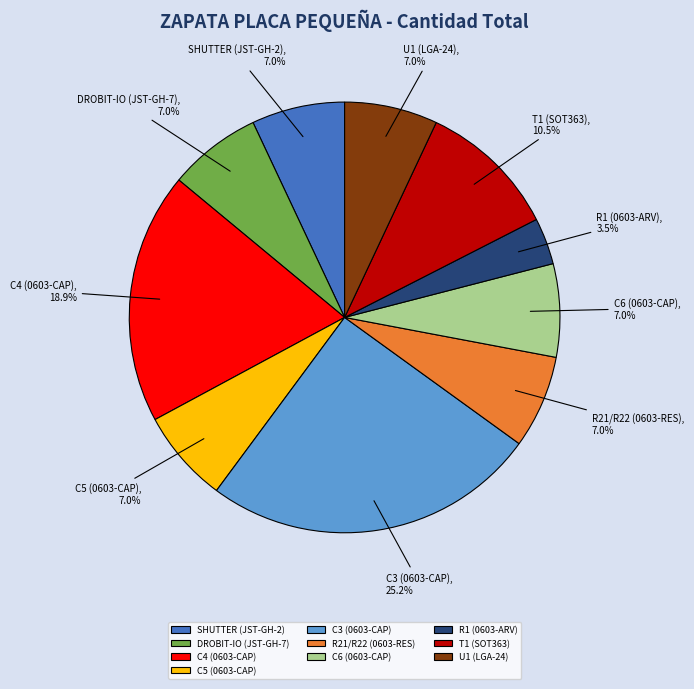

Does any single category account for the majority?

No